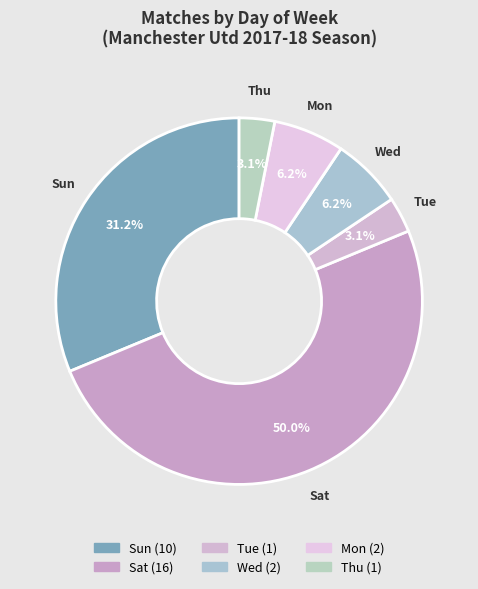

Between Sun and Mon, which is larger?

Sun